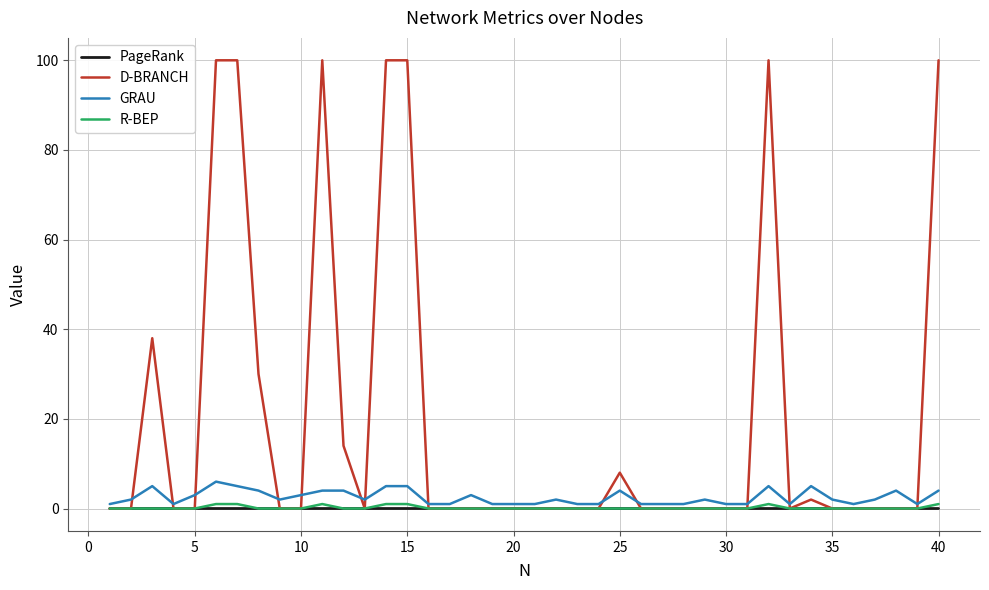

Which series has the largest total across all categories?

D-BRANCH